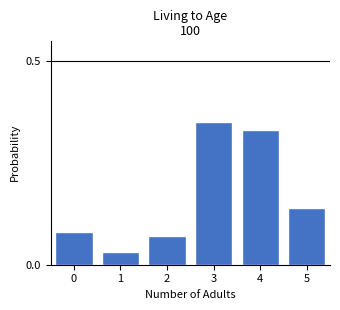

Which label corresponds to the largest value in the chart?

3